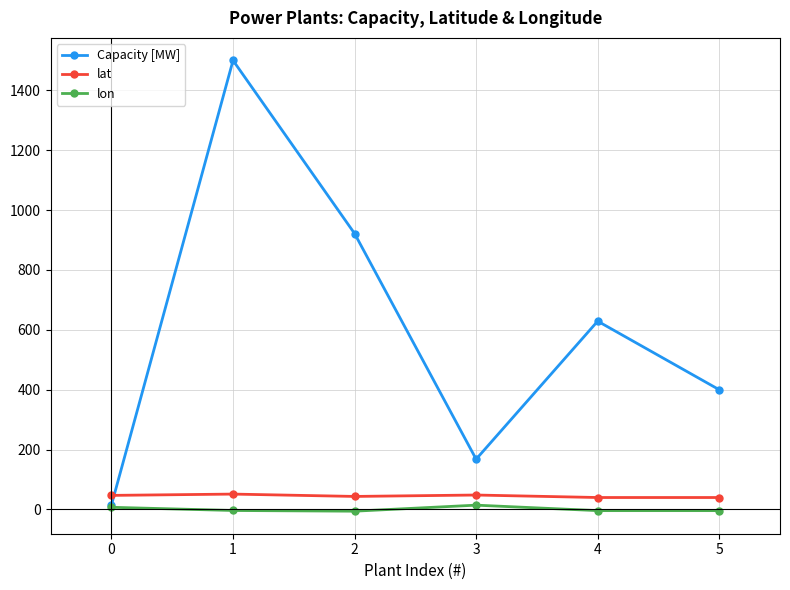

Which series changed the most between 2 and 4?

Capacity [MW]